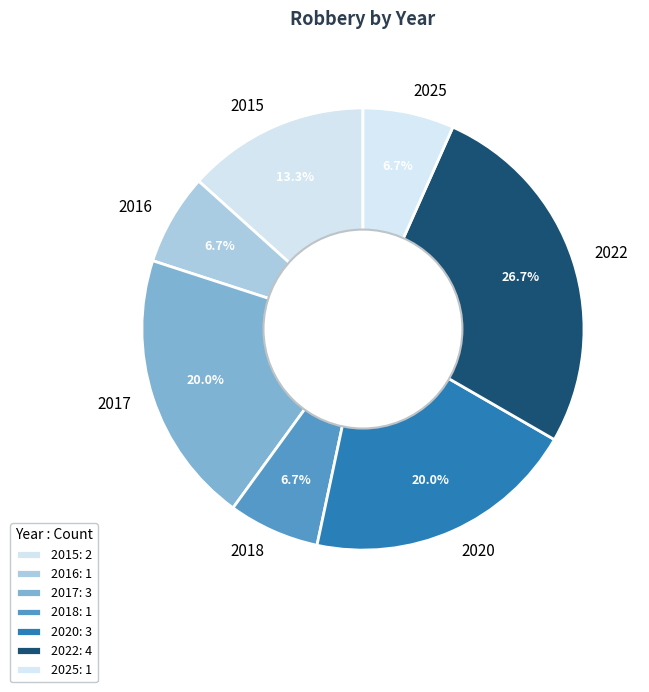

To the nearest percent, what is the combined percentage of 2015 and 2018?

20%